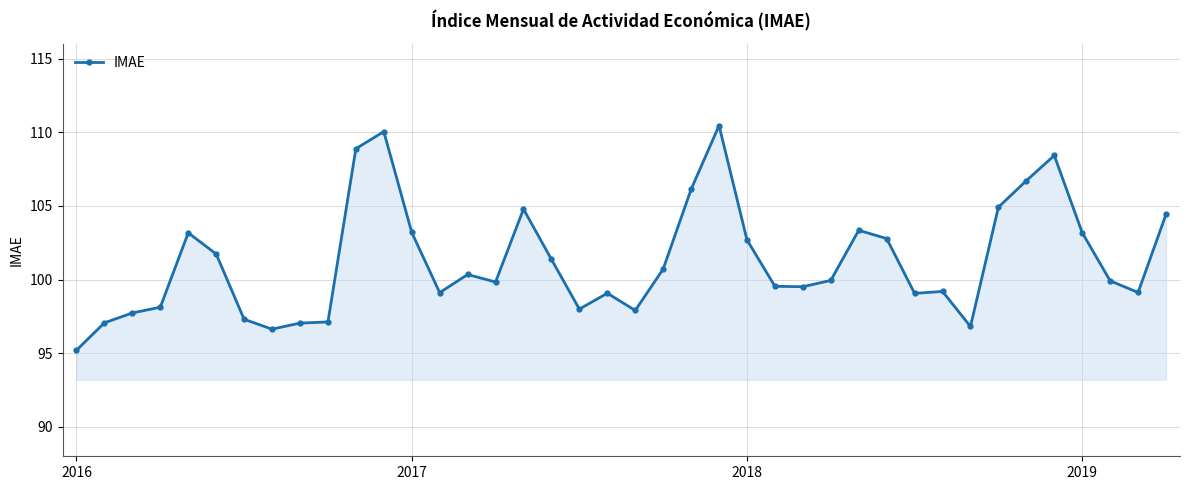

What is the difference between the second highest and second lowest values?

13.4